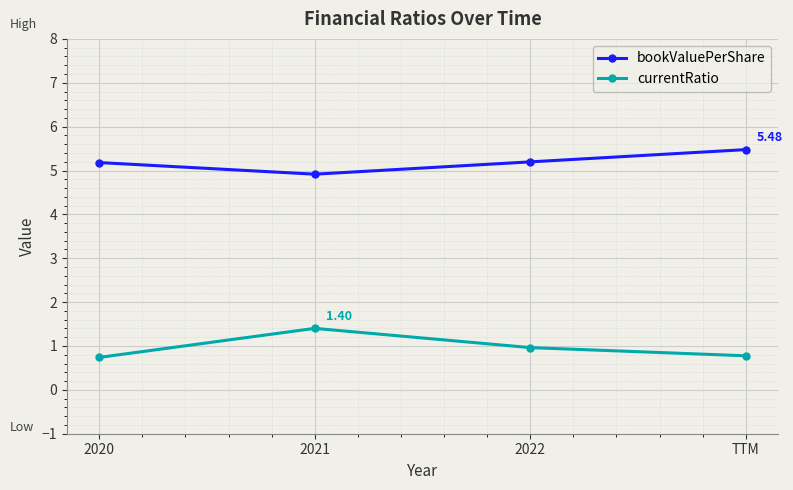

The value of currentRatio at 2022 is 1.0. True or false?

True